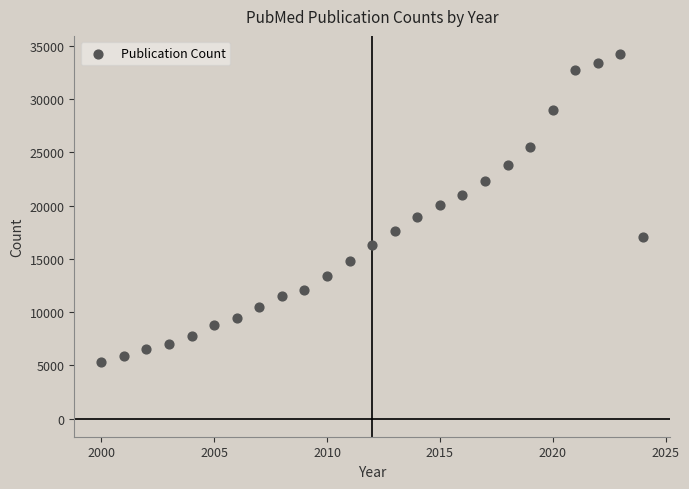

What is the range of X values (max minus min)?

24